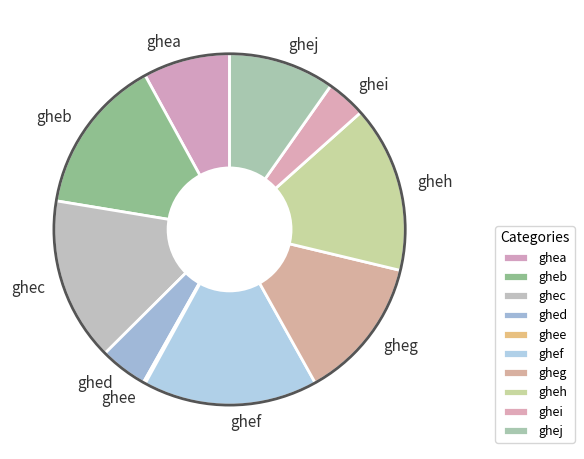

Which slice is the largest?

ghef